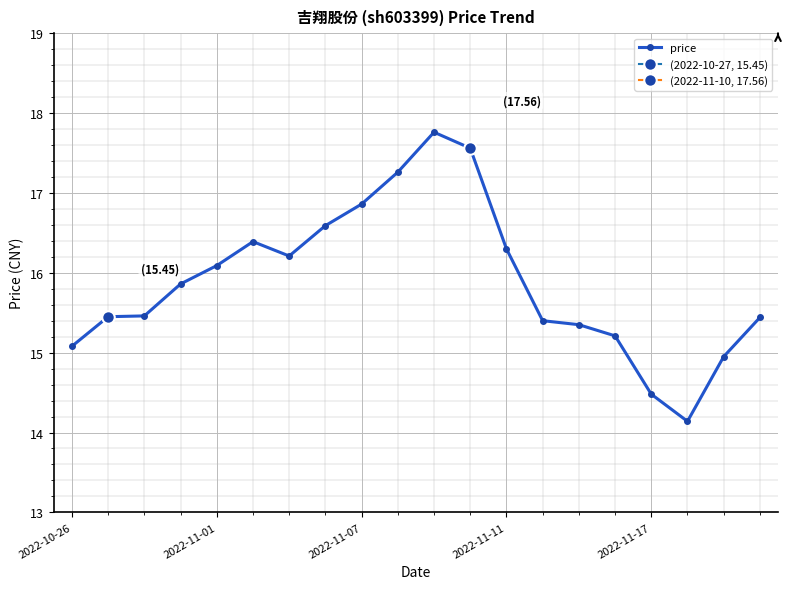

Where does the data first go above 15?

2022-10-26